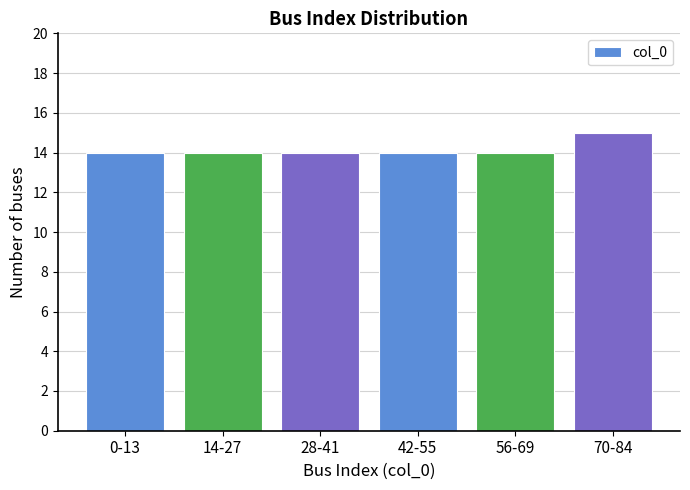

Reading left to right, extract all data points from this chart.

0-13=14	14-27=14	28-41=14	42-55=14	56-69=14	70-84=15